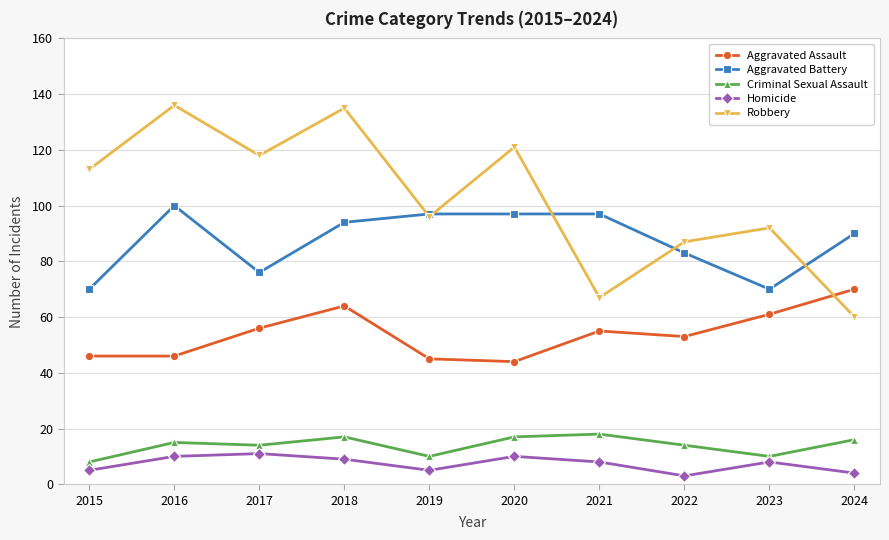

In Robbery, how many points are lower than both neighbors (excluding endpoints)?

3